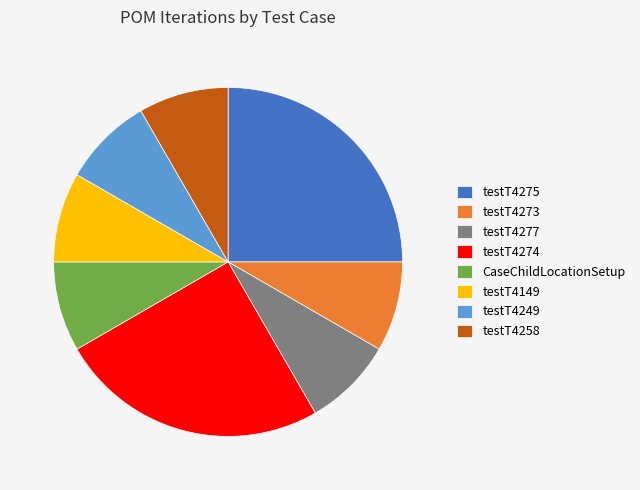

Is testT4275 the majority of the pie?

No